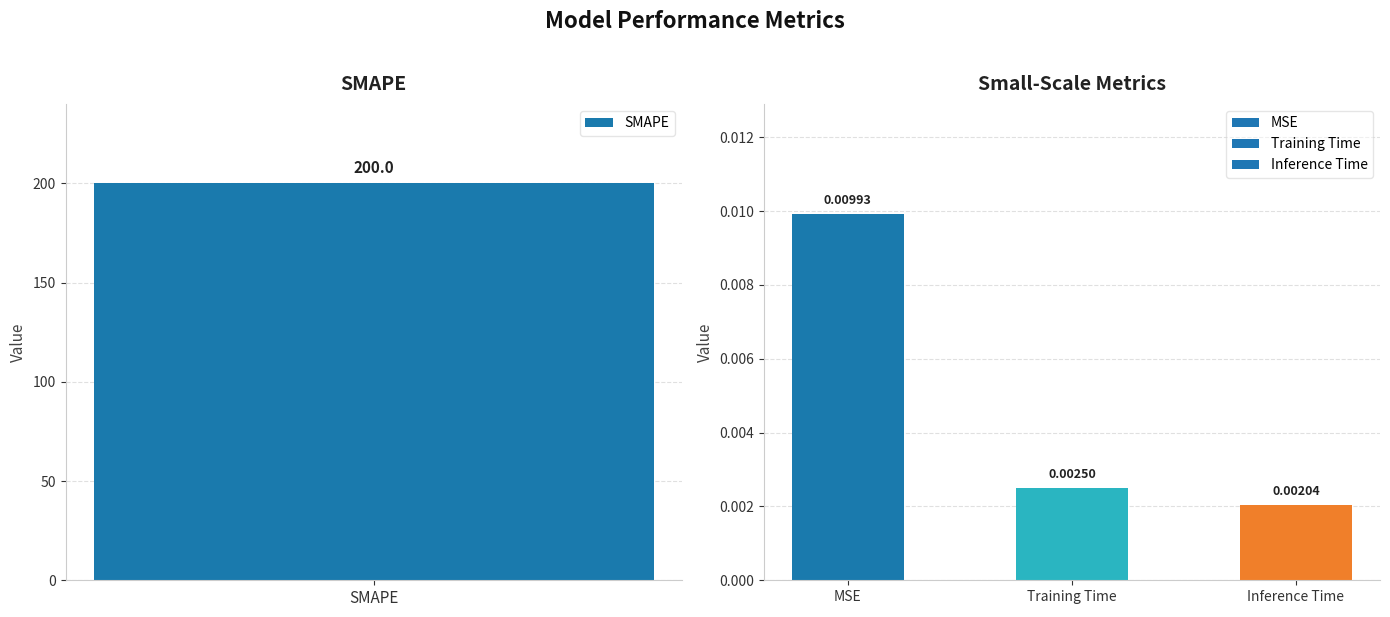

List the labels in order of value, smallest first.

Inference Time, Training Time, MSE, SMAPE